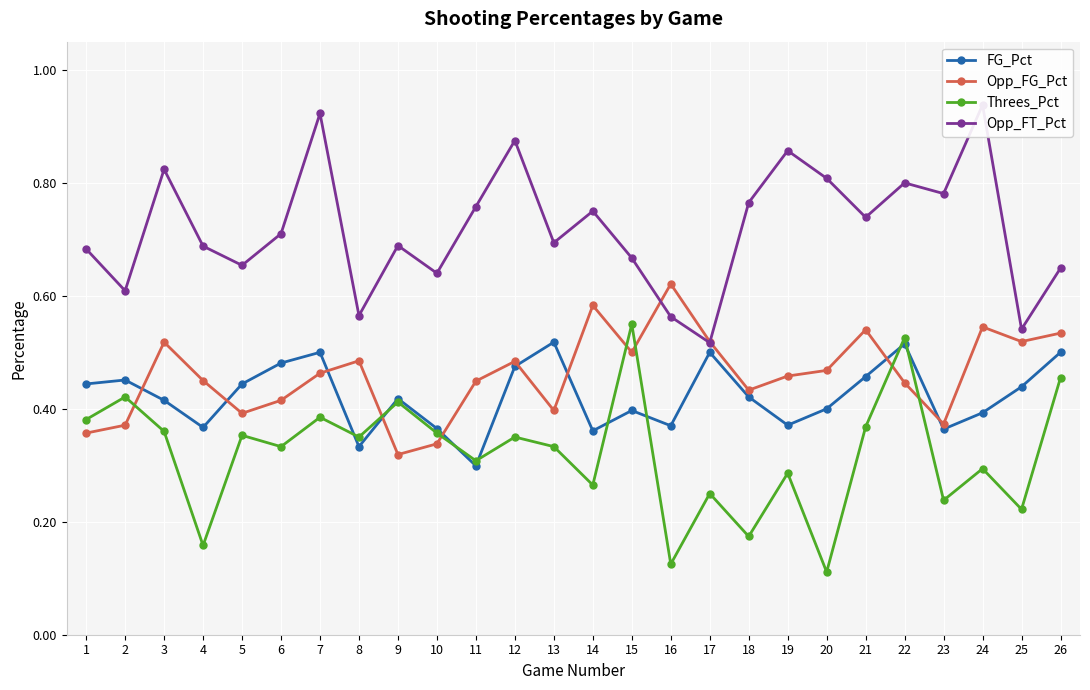

What are all the series names shown in the legend?

FG_Pct, Opp_FG_Pct, Threes_Pct, Opp_FT_Pct